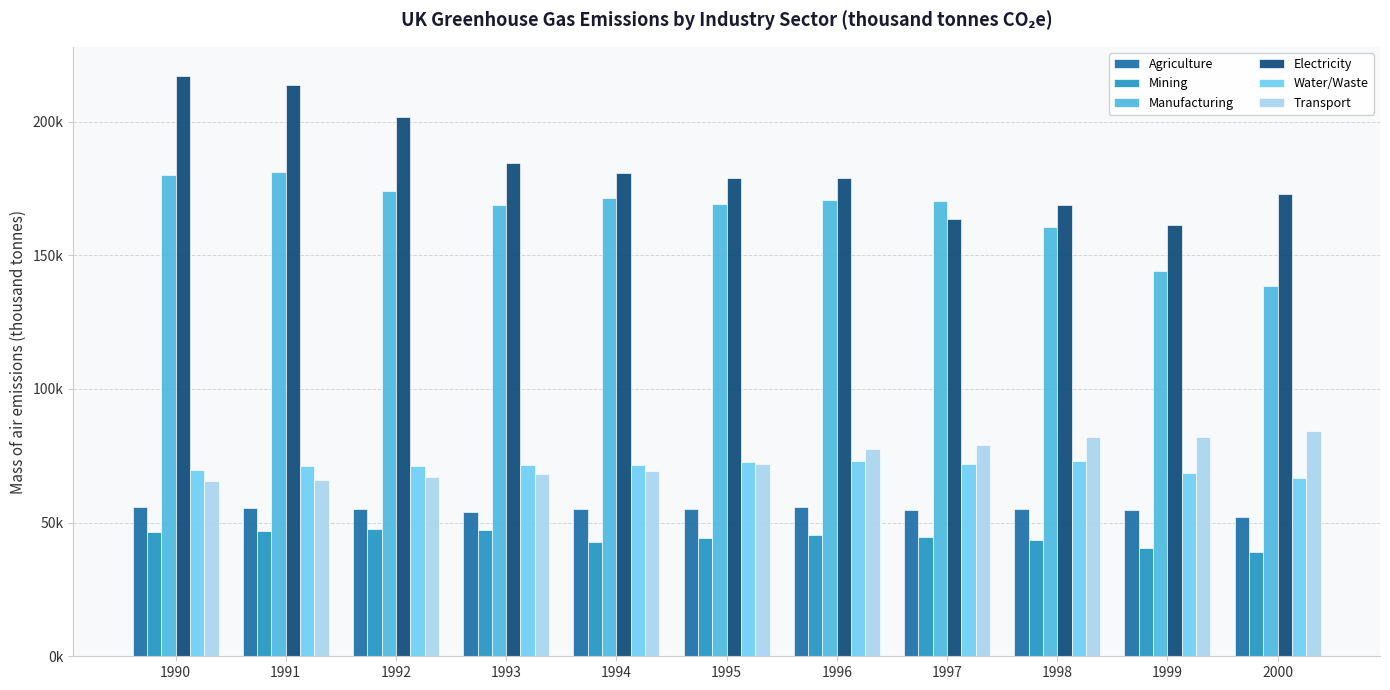

Does the chart contain stacked bars?

No